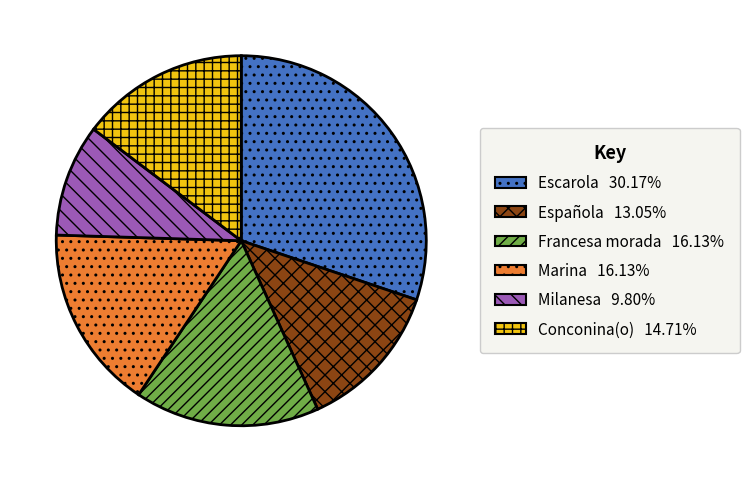

Is there a majority slice in this chart?

No